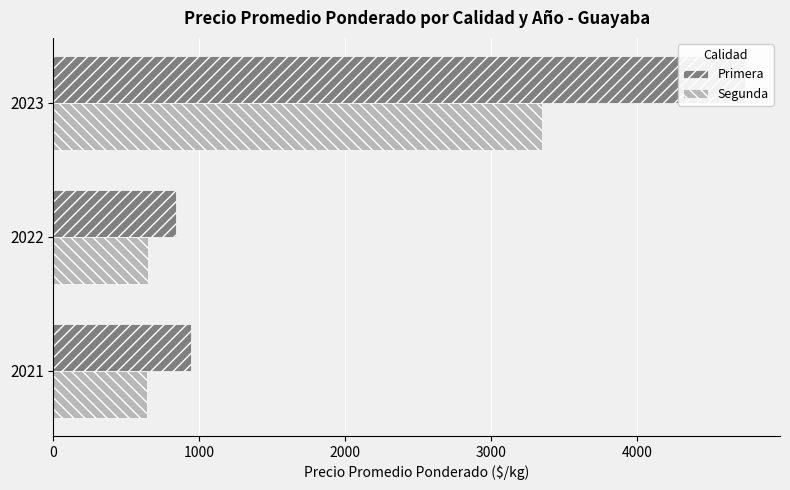

What is the greatest value displayed?

4740